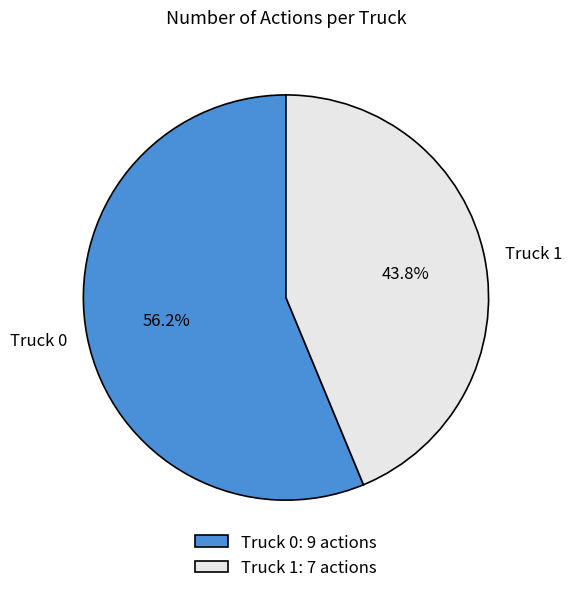

To the nearest percent, what percentage of the pie is Truck 0?

56%